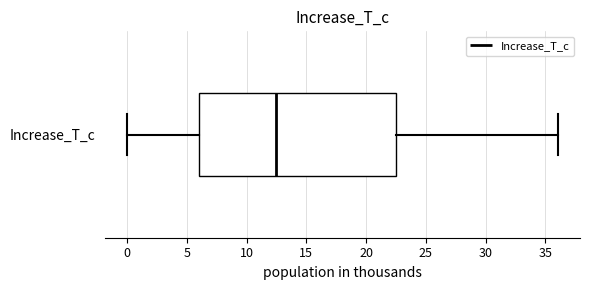

Where does the left whisker of the box for Increase_T_c end on the x-axis? The values are not printed on the chart, so give them approximately, as read against the axis.

0.0